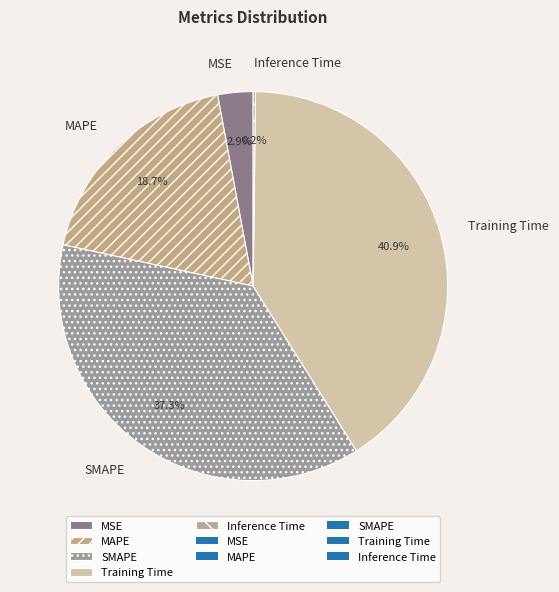

Does SMAPE represent more than half of the total?

No